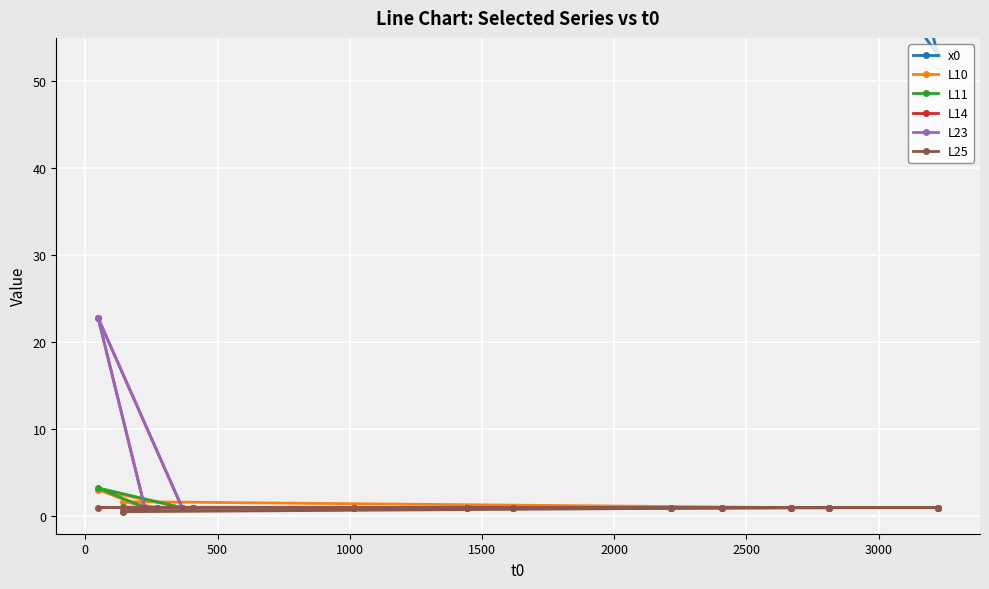

Reading left to right, list all the values displayed in this chart.

x0: 243.0	53.0	147.0	123.0	365.0	274.0	65.0	471.0	69.0	494.0	165.0	460.0	295.0	158.0	362.0
L10: 1.0	1.0	1.0	1.0	1.0	3.1	1.0	1.0	1.0	1.0	1.0	1.0	1.7	1.0	1.0
L11: 1.0	1.0	1.0	1.0	1.0	3.3	1.0	1.0	1.0	1.0	1.0	1.0	1.0	1.0	1.0
L14: 1.0	1.0	1.0	1.0	1.0	22.8	1.0	1.0	1.0	1.0	1.0	1.0	1.0	1.0	1.0
L23: 1.0	1.0	1.0	1.0	1.0	22.8	1.0	1.0	1.0	1.0	1.0	1.0	0.8	1.0	1.0
L25: 1.0	1.0	1.0	1.0	1.0	1.0	1.0	1.0	1.0	1.0	1.0	1.0	0.5	1.0	1.0